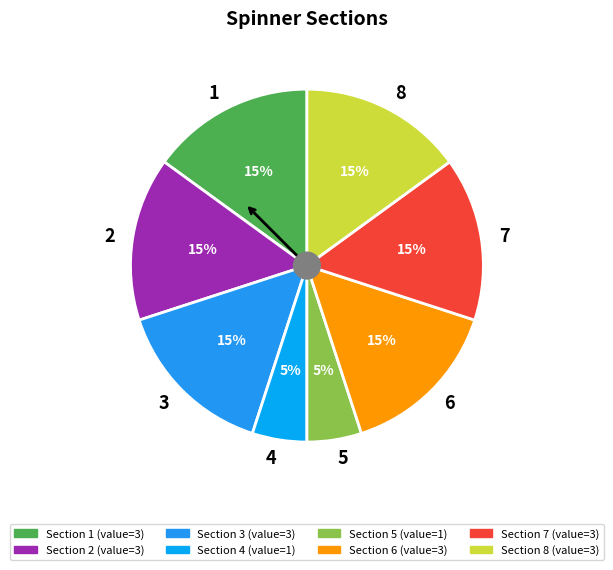

Is the sum of 5 and 2 greater than half?

No